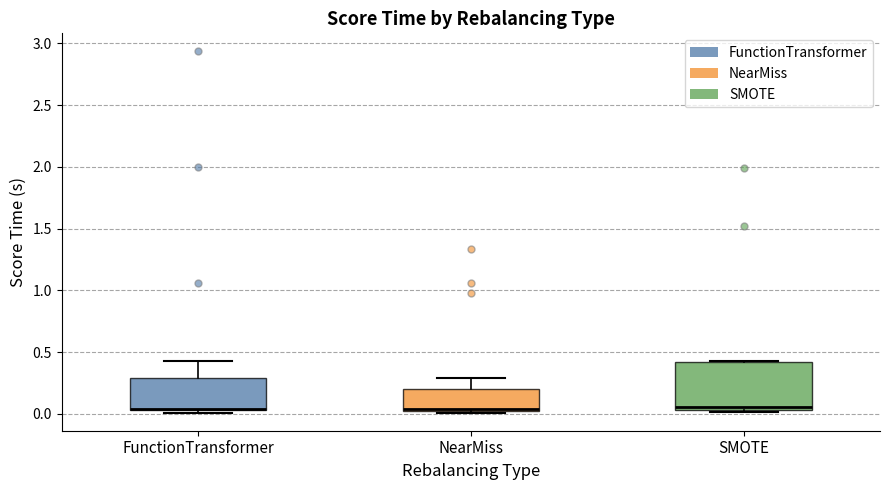

Reading left to right, transcribe this box plot: for each box, give where its median line is, the range the box spans, and where its two whiskers end, as read against the y-axis. The values are not printed on the chart, so give them approximately, as read against the axis.

FunctionTransformer: median 0.05 (drawn on the box's lower edge), box 0.05 to 0.30, whiskers 0.00 to 0.40
NearMiss: median 0.05, box 0.00 to 0.20, whiskers 0.00 (just below the box's lower edge) to 0.30
SMOTE: median 0.05 (just above the box's lower edge), box 0.05 to 0.40, whiskers 0.00 to 0.40